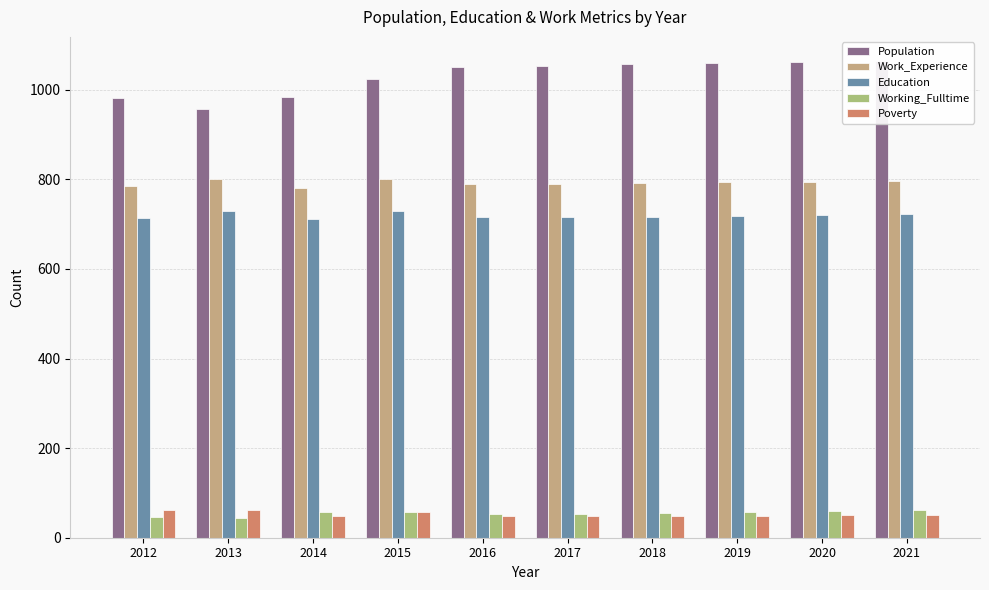

What is the average value of the Education series?

719